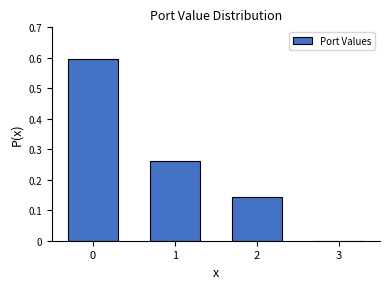

The chart shows a value of 0.0 at 3. True or false?

True